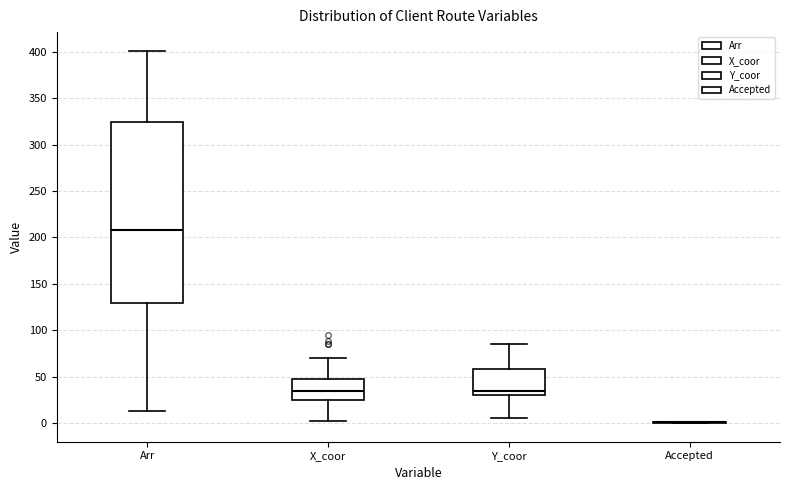

Which box is the tallest, from its lower edge to its upper edge?

Arr